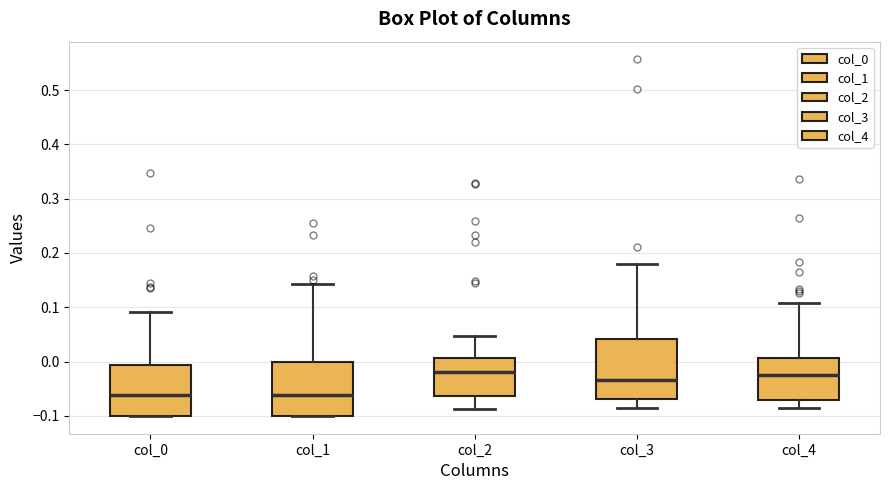

Comparing the boxes themselves (not the whiskers), which one is the tallest?

col_3